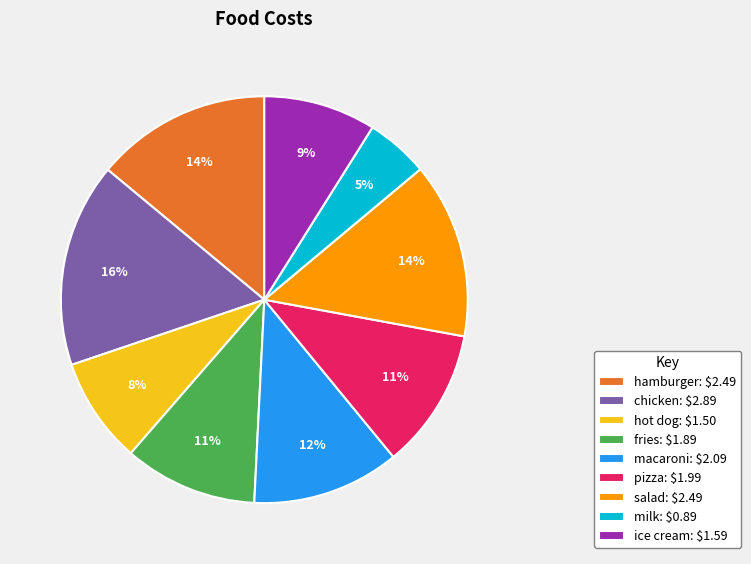

To the nearest percent, what is the average slice percentage?

11%